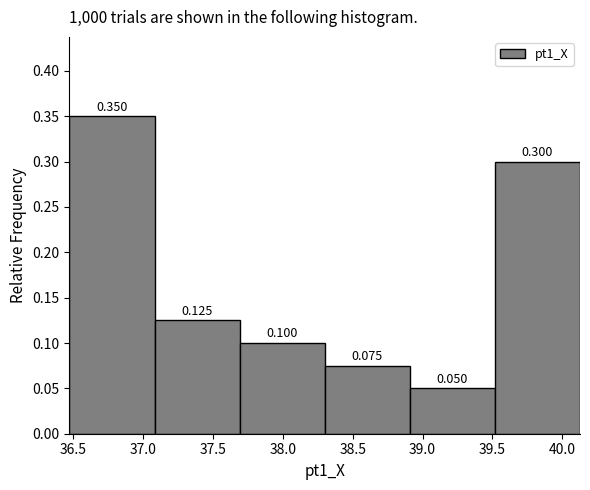

How tall is the bar that spans 36.45 to 37.10 on the x-axis? The bar edges are not printed on the chart, so give them approximately, as read against the axis.

0.350